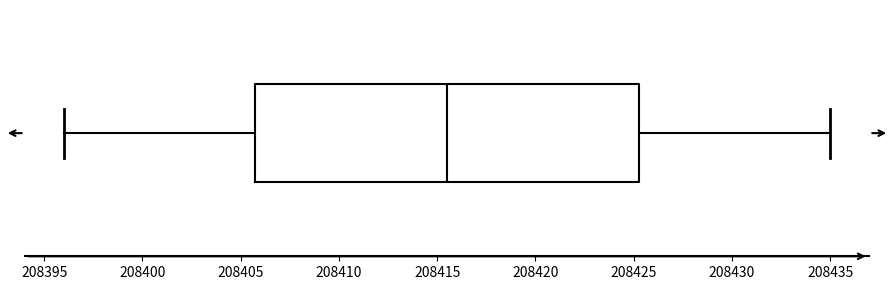

Transcribe this box plot: give where the median line is, the range the box spans, and where the two whiskers end, as read against the x-axis. The values are not printed on the chart, so give them approximately, as read against the axis.

median 208415.5, box 208406.0 to 208425.5, whiskers 208396.0 to 208435.0